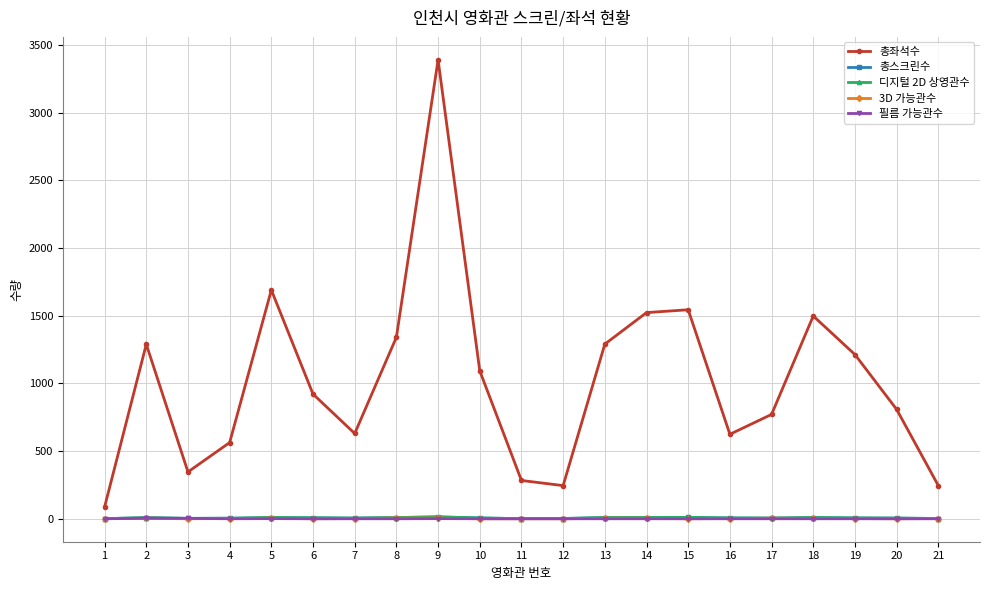

At which category does 디지털 2D 상영관수 reach its first local peak?

2